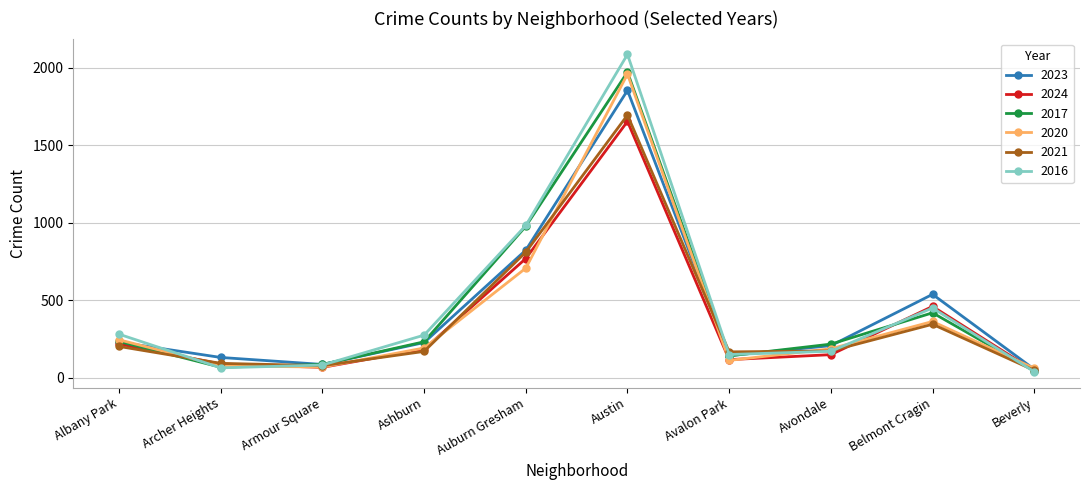

What is the difference between the highest and lowest values at Ashburn?

105